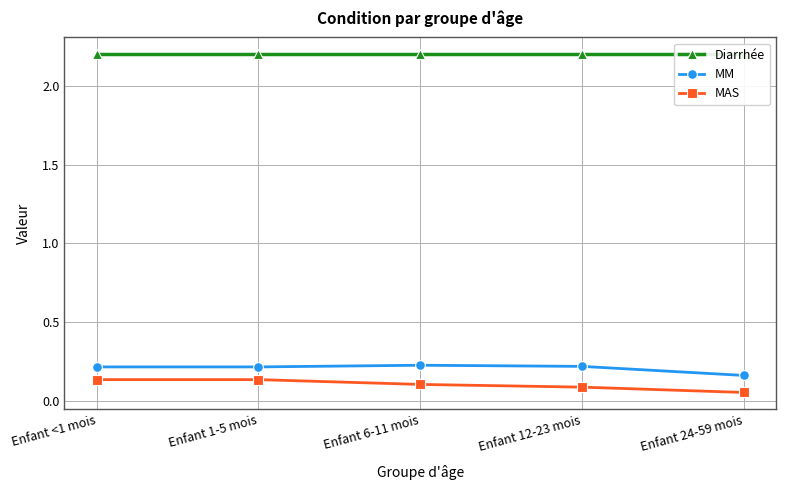

What is the sum of the MM values at Enfant <1 mois and Enfant 12-23 mois?

0.4